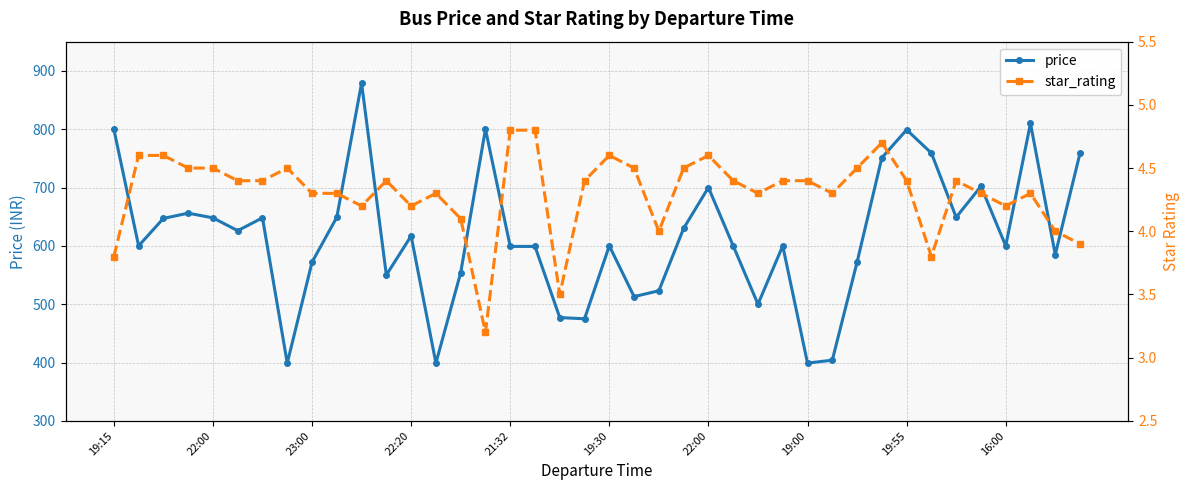

What is the smallest value displayed?

3.2